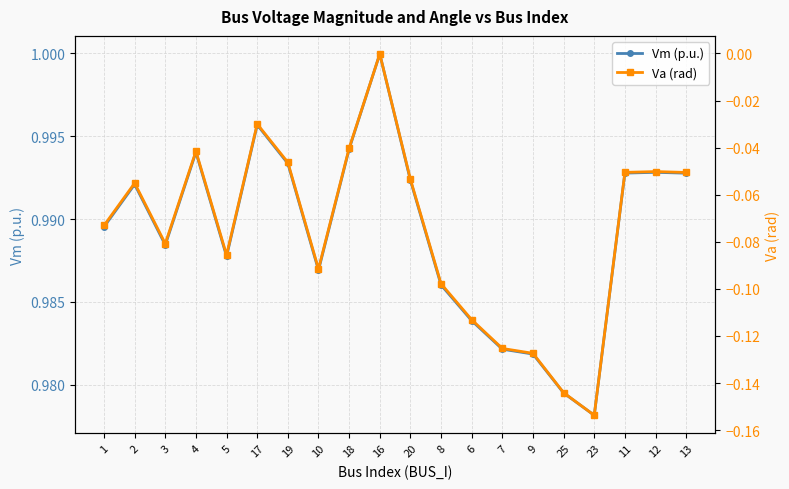

Between 11 and 8, which is larger?

11